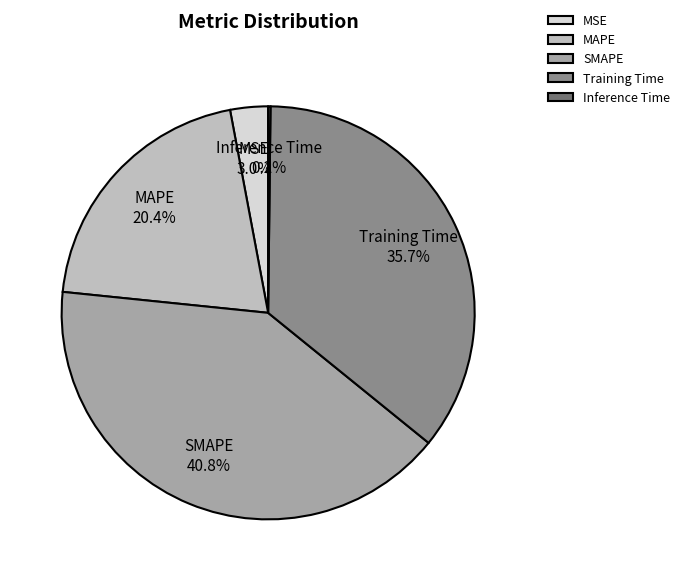

To the nearest percent, what is the average slice percentage?

20%